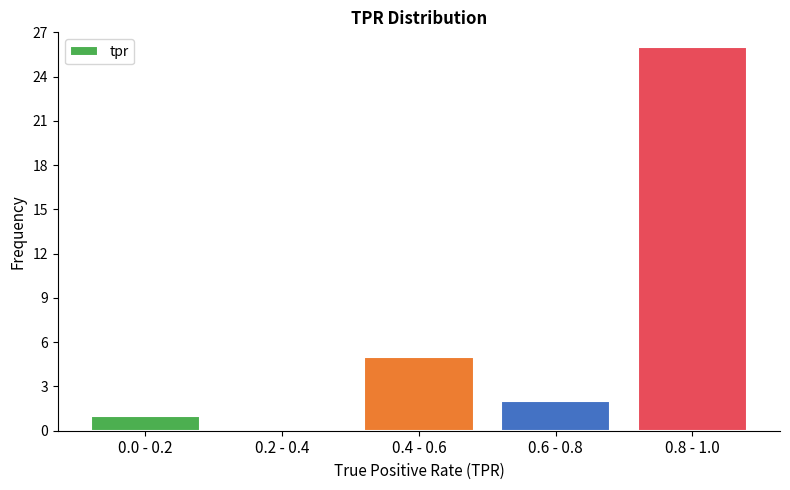

Reading right to left, list all the values displayed in this chart.

0.8 - 1.0=26	0.6 - 0.8=2	0.4 - 0.6=5	0.2 - 0.4=0	0.0 - 0.2=1